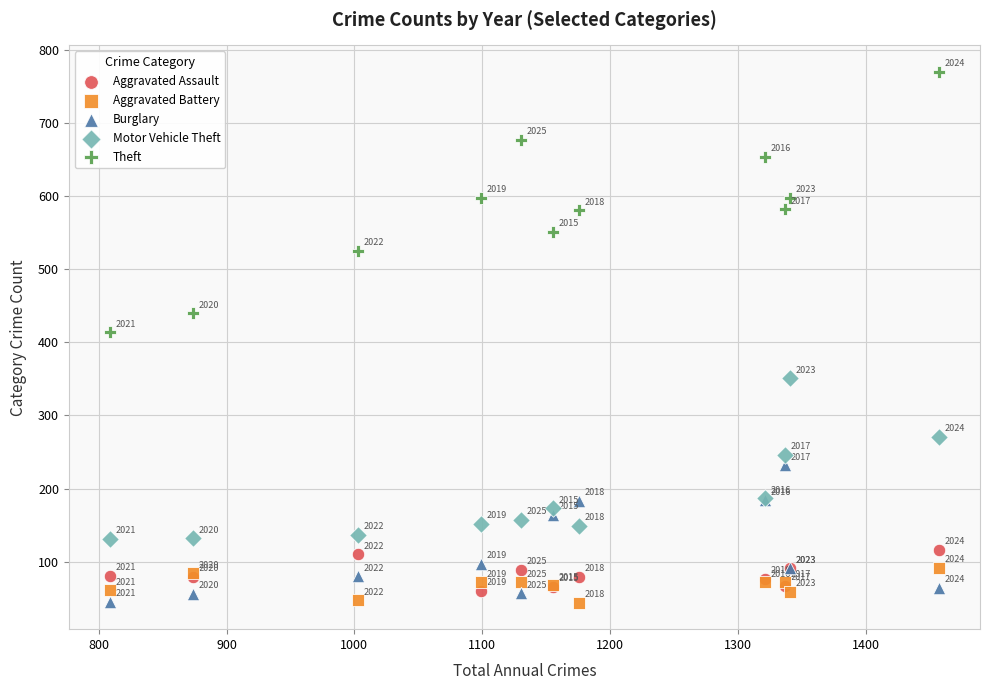

Which series contains the highest Y value?

Theft